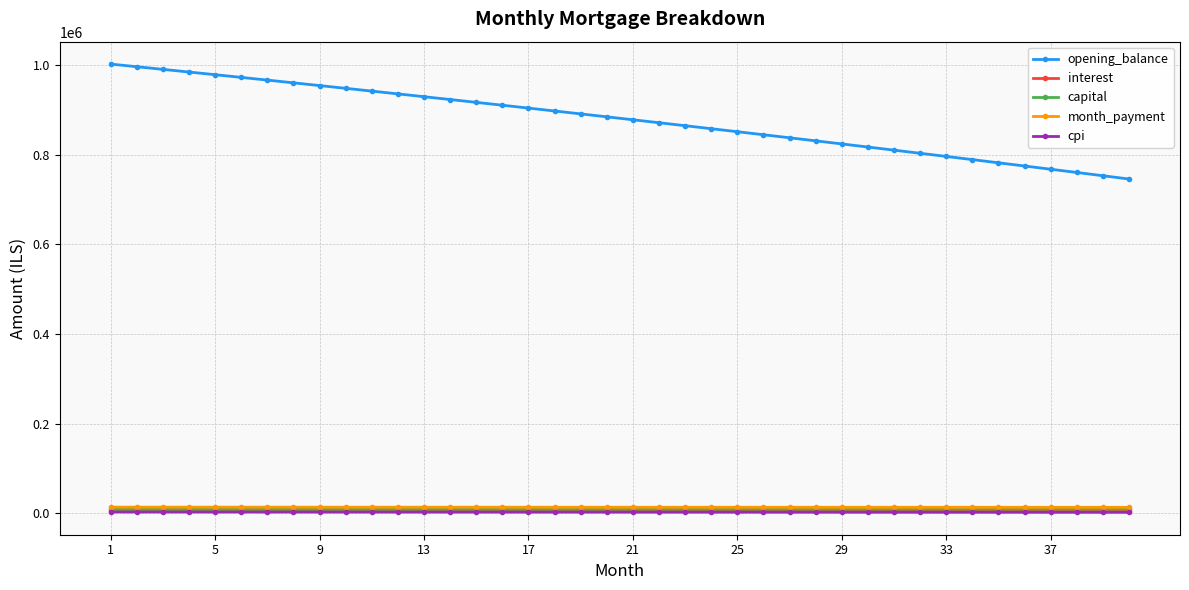

Which series has the largest total across all categories?

opening_balance